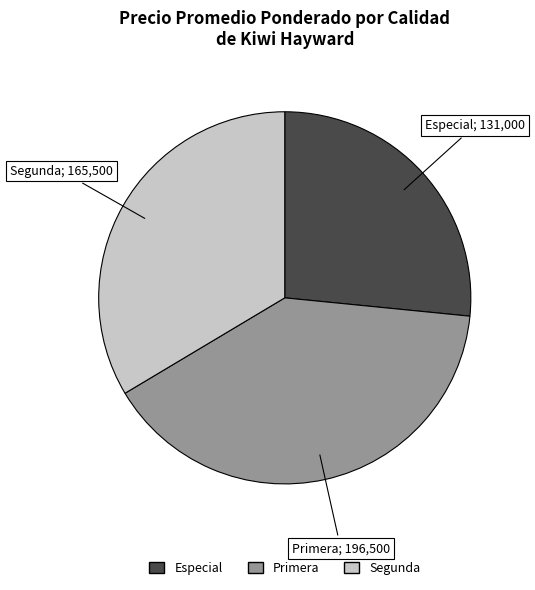

Is Primera the majority of the pie?

No